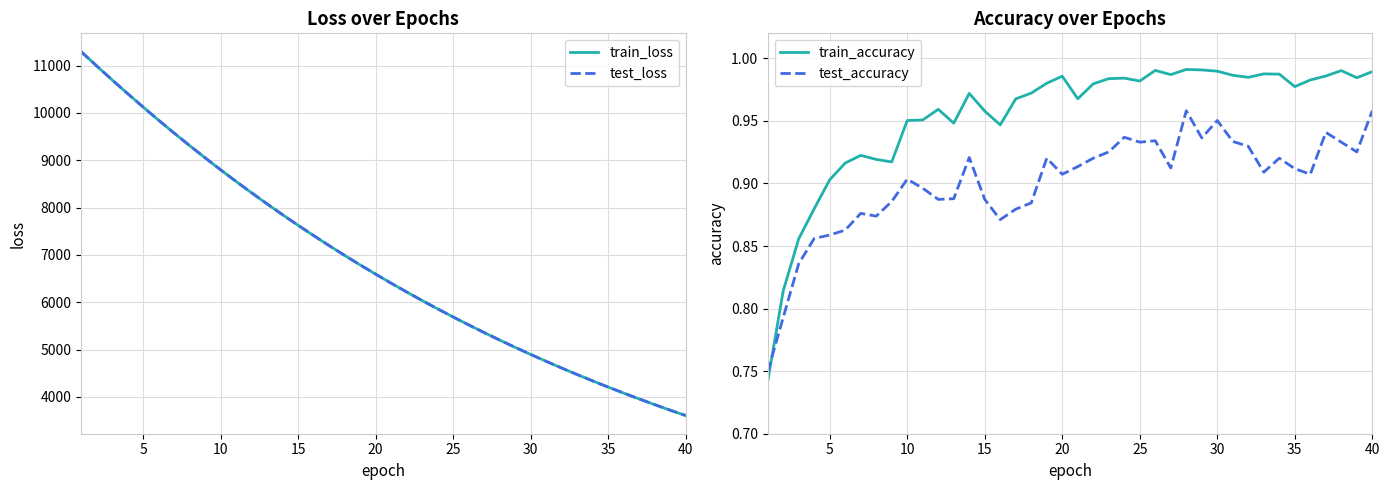

True or false: test_accuracy and train_accuracy cross at least once.

True